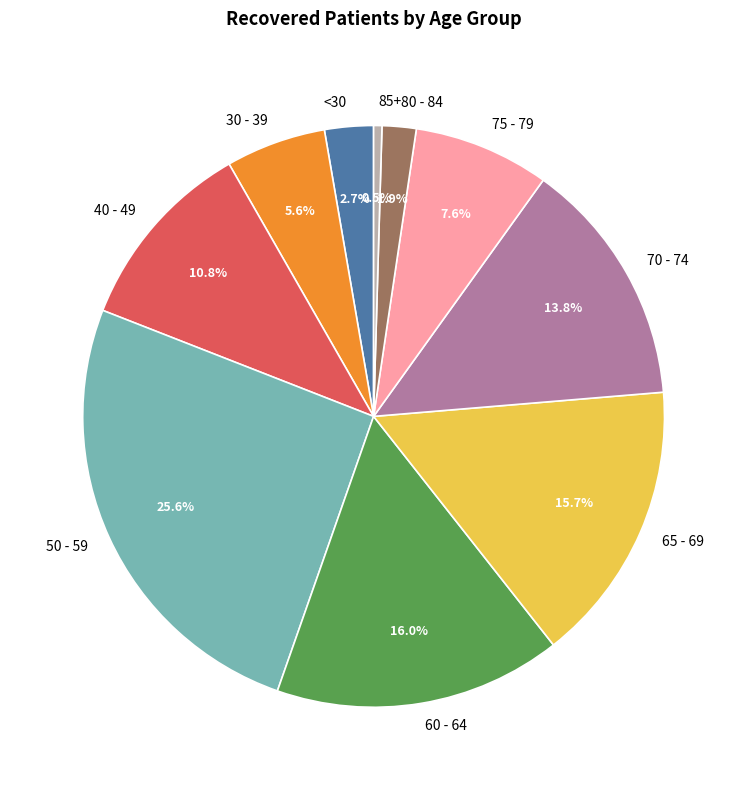

What is the largest slice in the pie chart?

50 - 59